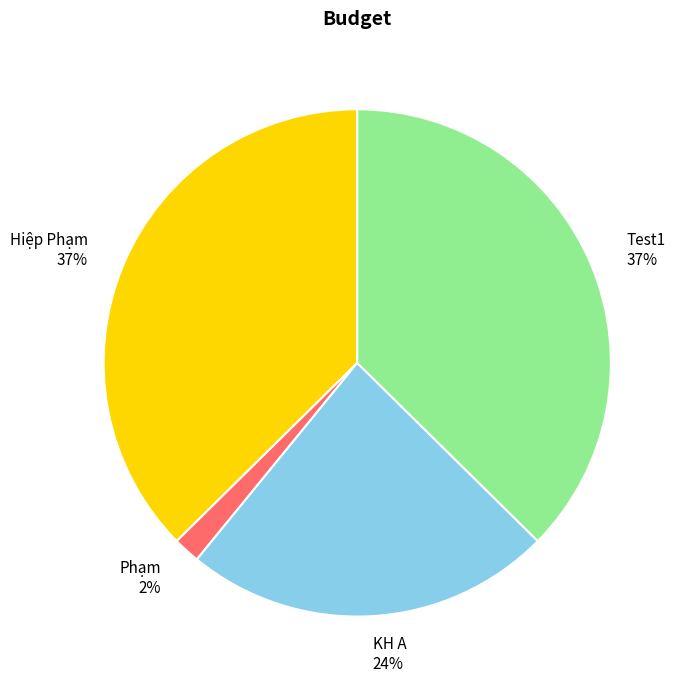

Combined, do KH A and Phạm account for over 50%?

No